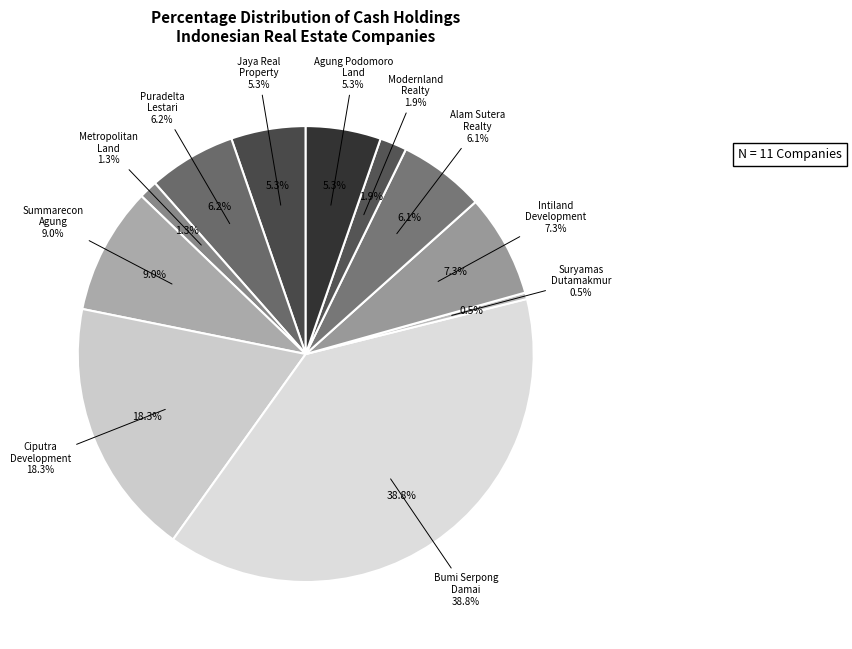

Does PT Intiland Development account for over 50% of the chart?

No